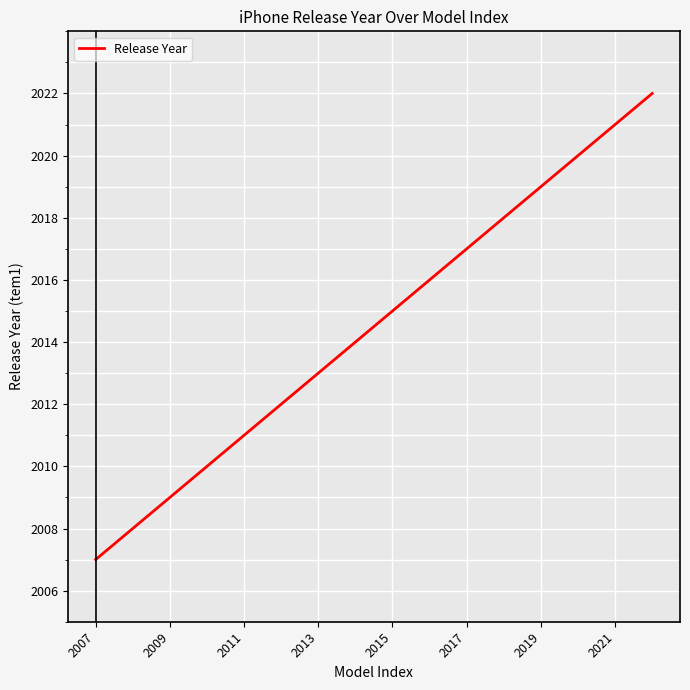

What is the difference between the maximum and minimum values?

15